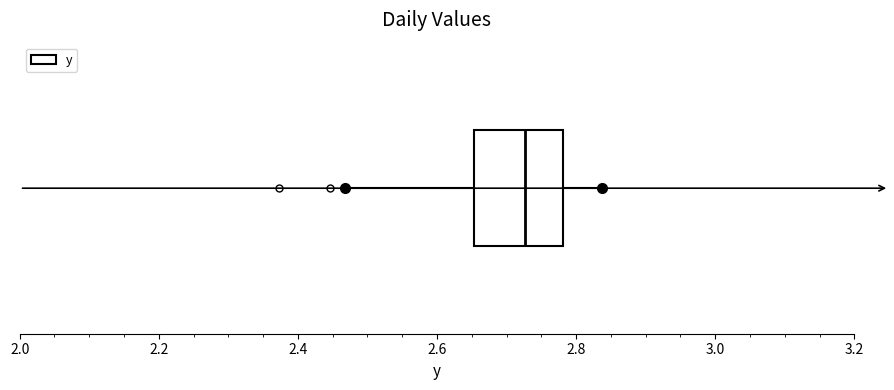

Transcribe this box plot: give where the median line is, the range the box spans, and where the two whiskers end, as read against the x-axis. The values are not printed on the chart, so give them approximately, as read against the axis.

median 2.72, box 2.66 to 2.78, whiskers 2.46 to 2.84